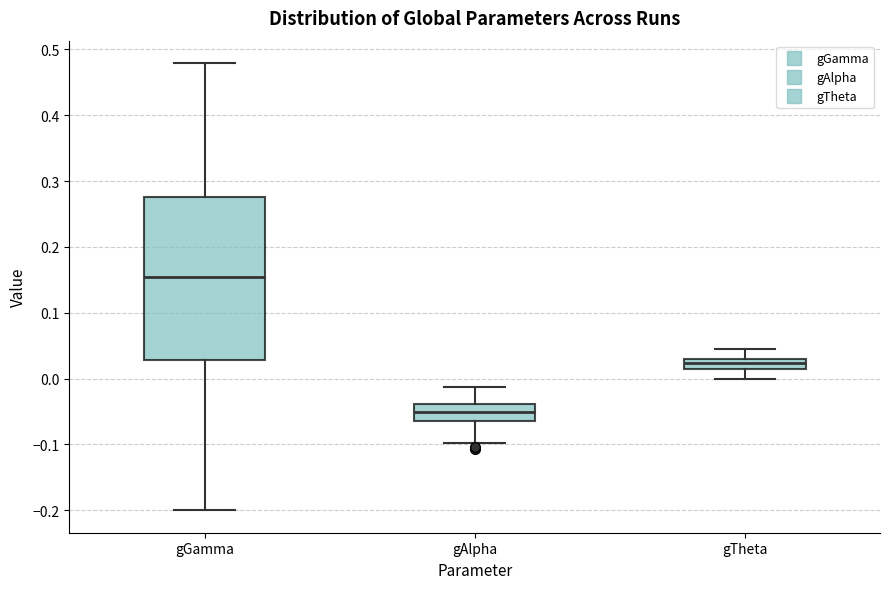

Reading left to right, read every box against the y-axis: the position of its median line, the range the box covers, and the ends of its whiskers. The values are not printed on the chart, so give them approximately, as read against the axis.

gGamma: median 0.15, box 0.03 to 0.28, whiskers -0.20 to 0.48
gAlpha: median -0.05, box -0.06 to -0.04, whiskers -0.10 to -0.01
gTheta: median 0.02, box 0.01 to 0.03, whiskers 0.00 to 0.05